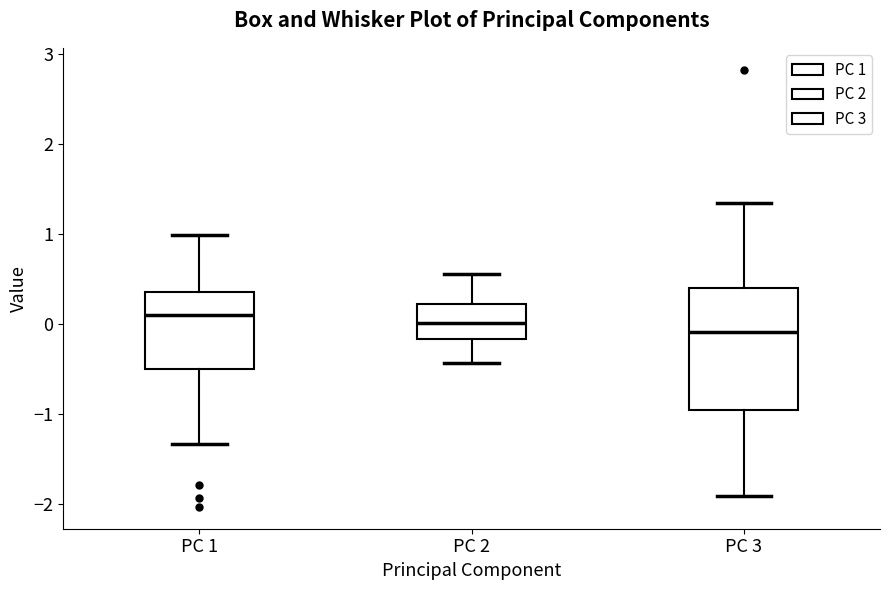

Reading left to right, read every box against the y-axis: the position of its median line, the range the box covers, and the ends of its whiskers. The values are not printed on the chart, so give them approximately, as read against the axis.

PC 1: median 0.1, box -0.5 to 0.4, whiskers -1.3 to 1.0
PC 2: median 0.0, box -0.2 to 0.2, whiskers -0.4 to 0.6
PC 3: median -0.1, box -0.9 to 0.4, whiskers -1.9 to 1.3